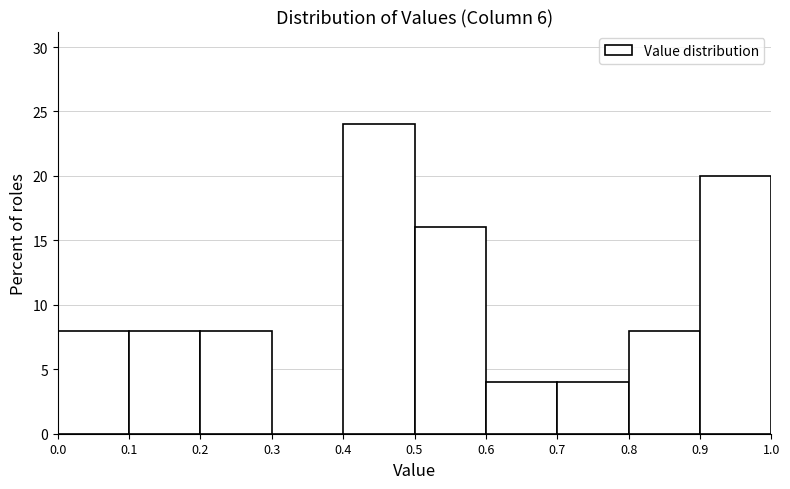

Reading left to right, transcribe this chart: for each bar, give the range it covers on the x-axis and its height. The values are not printed on the chart, so give them approximately, as read against the axis.

0.0 to 0.1: 8
0.1 to 0.2: 8
0.2 to 0.3: 8
0.3 to 0.4: 0
0.4 to 0.5: 24
0.5 to 0.6: 16
0.6 to 0.7: 4
0.7 to 0.8: 4
0.8 to 0.9: 8
0.9 to 1.0: 20